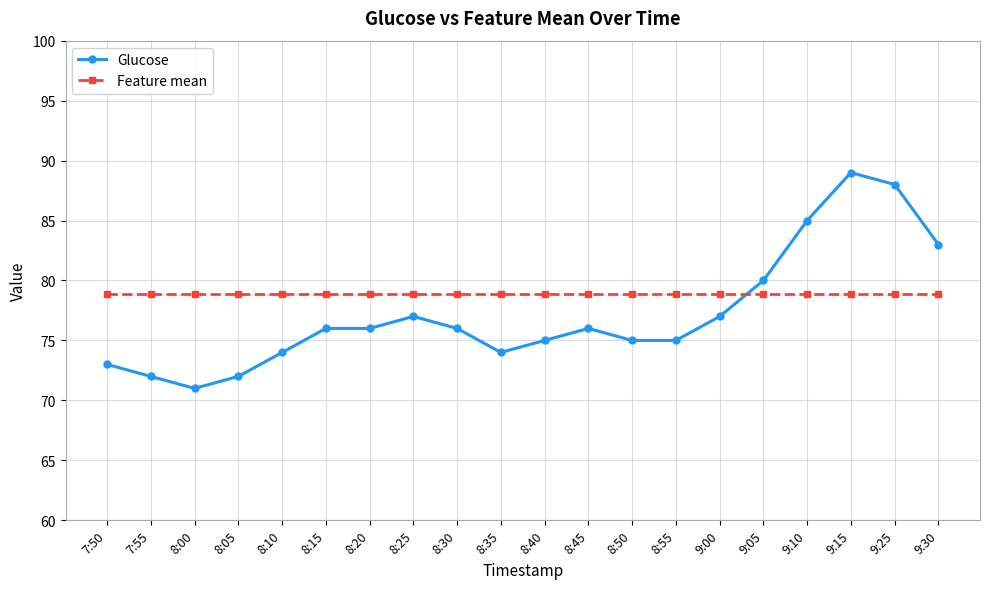

True or false: Glucose has more than 0 points higher than both neighbors.

True